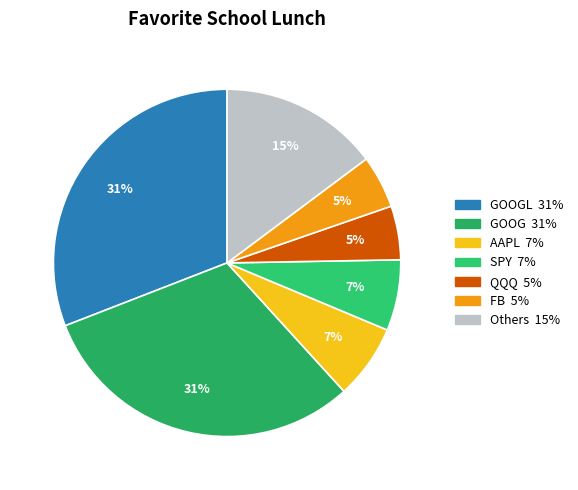

How many segments does this pie chart have?

7